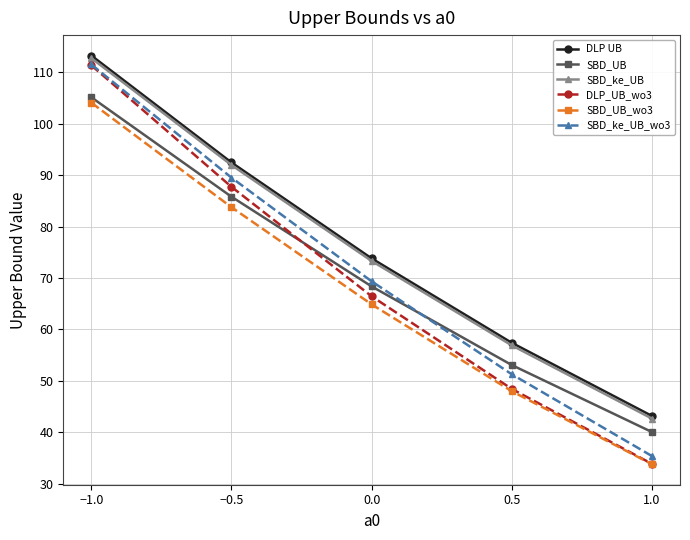

True or false: SBD_UB has more than 1 points higher than both neighbors.

False